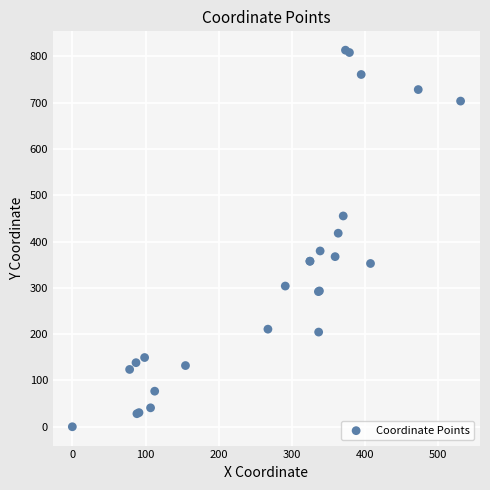

What Y value in the scatter plot is closest to 406?

418.0